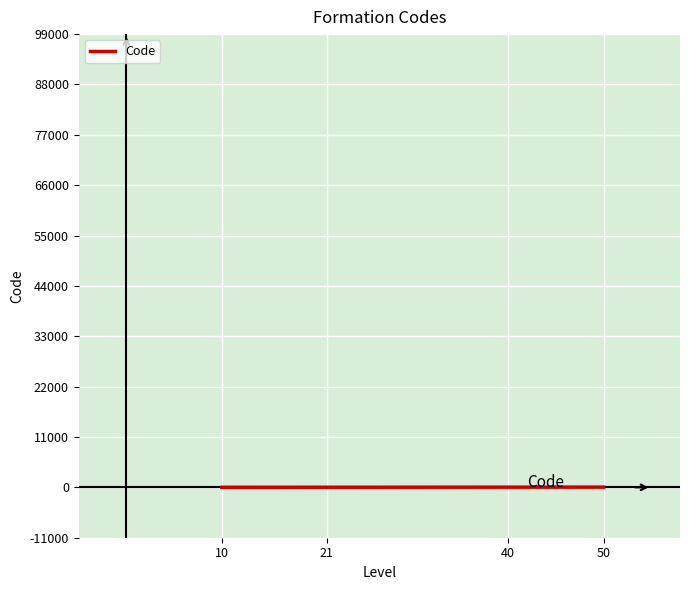

What is the change in value from 40 to 50?

+10